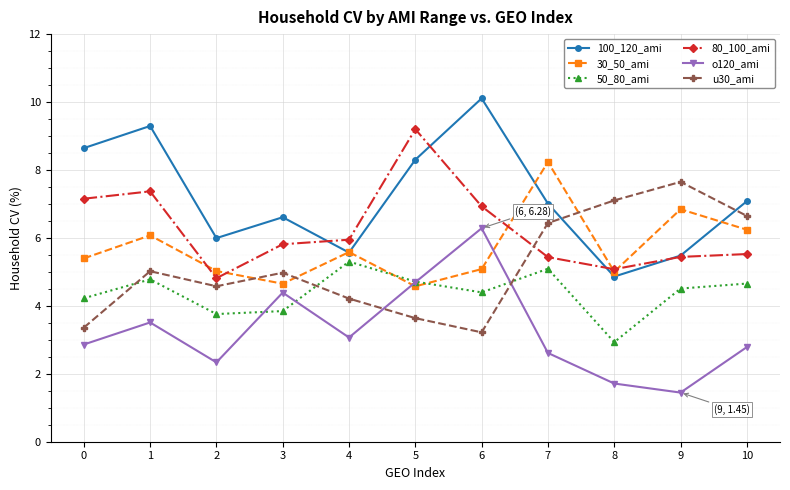

What is the value of the u30_ami point at the 7th from the left?

3.2